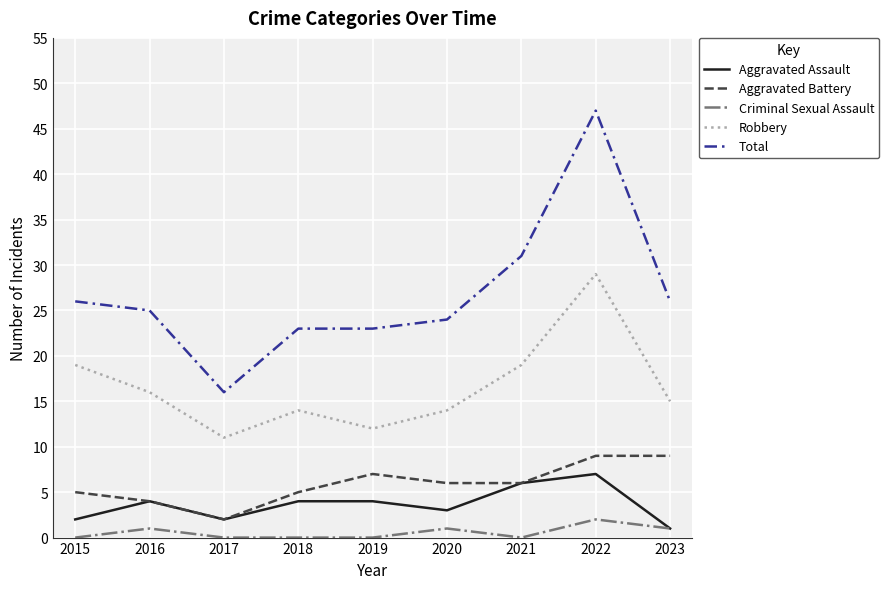

True or false: Robbery and Criminal Sexual Assault cross at least once.

False